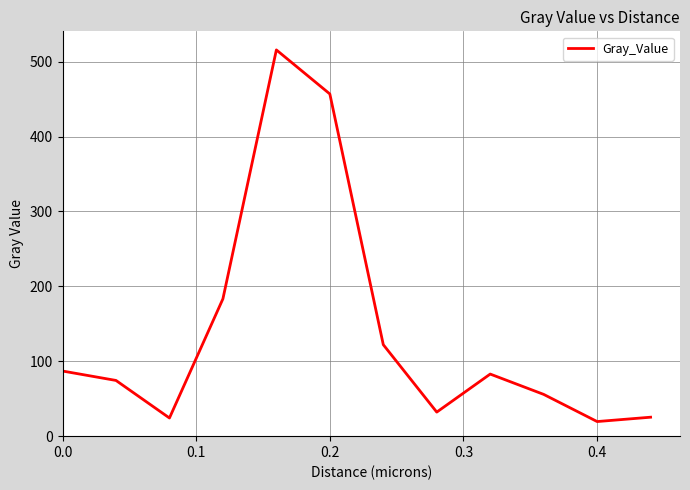

What is the greatest value displayed?

515.6